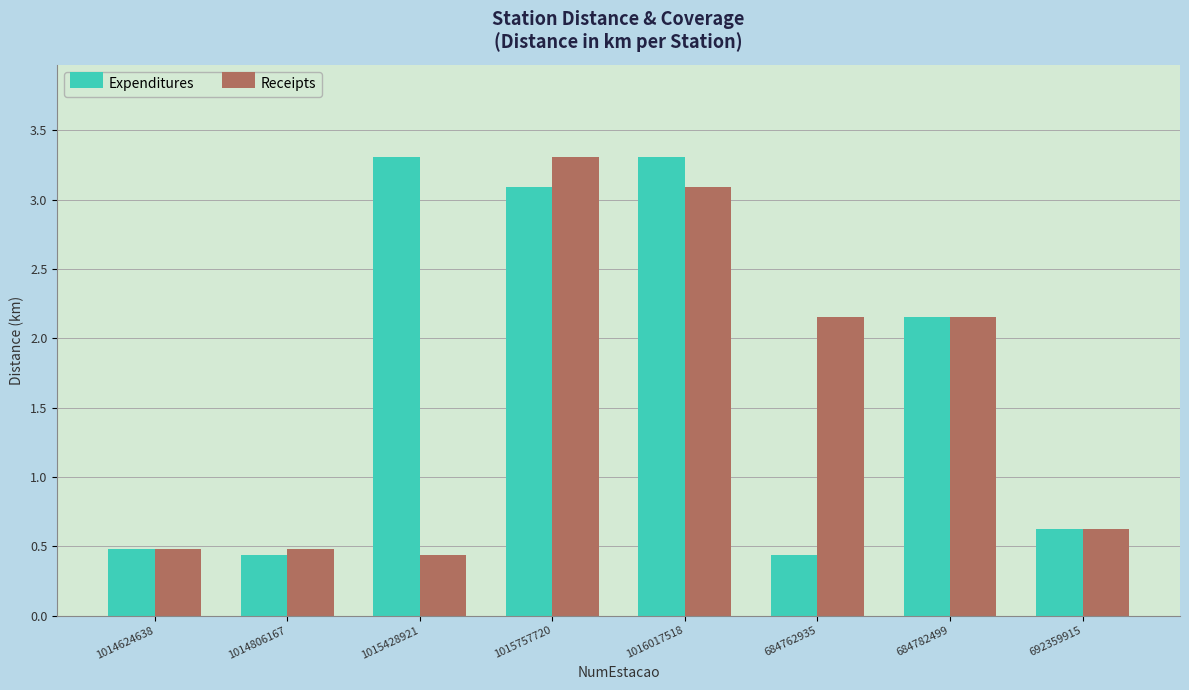

Is it true that Expenditures equals 3.3 at 1016017518?

True